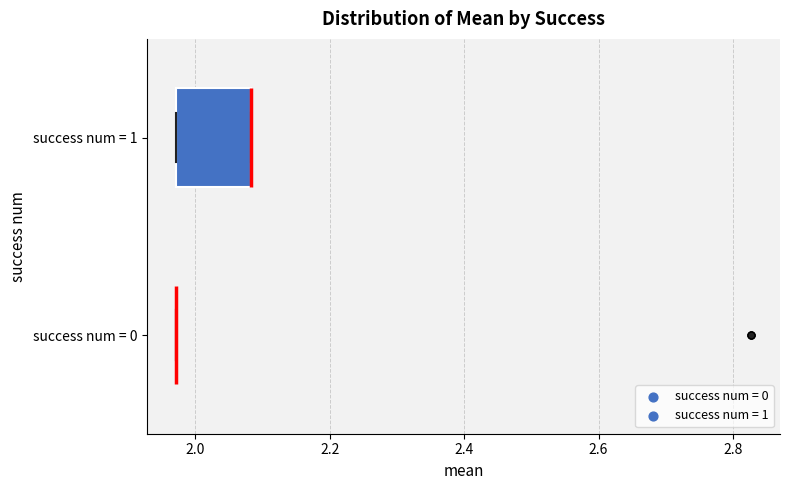

Reading bottom to top, read every box against the x-axis: the position of its median line, the range the box covers, and the ends of its whiskers. The values are not printed on the chart, so give them approximately, as read against the axis.

success num = 0: box collapsed to a line at 1.98, whiskers 1.98 to 1.98
success num = 1: median 2.08 (drawn on the box's right edge), box 1.98 to 2.08, whiskers 1.98 to 2.08